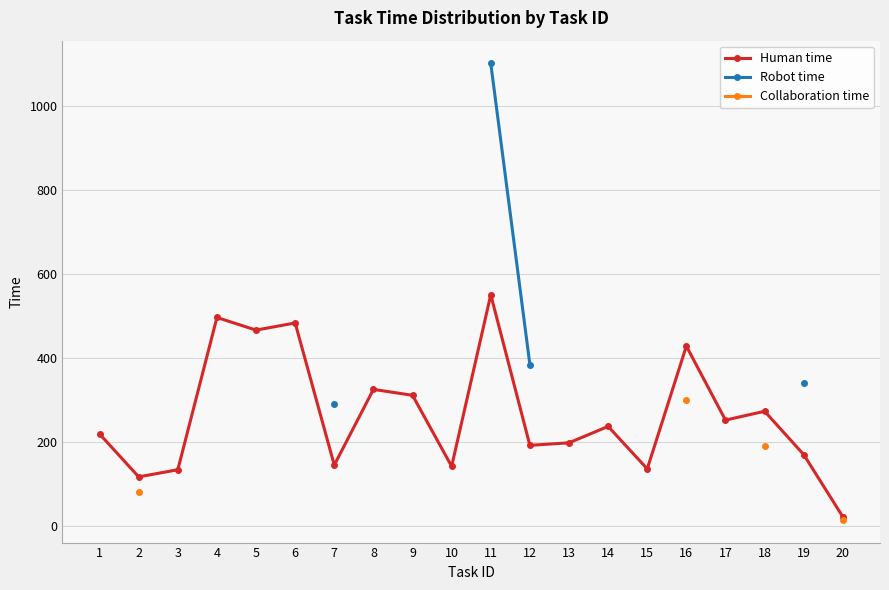

What is the minimum value shown in the chart?

15.0